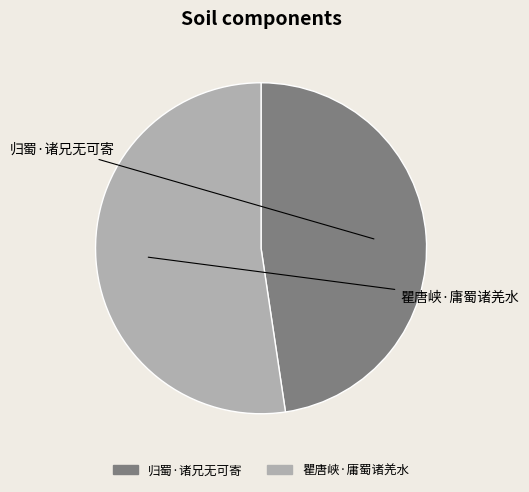

Is there a majority slice in this chart?

Yes